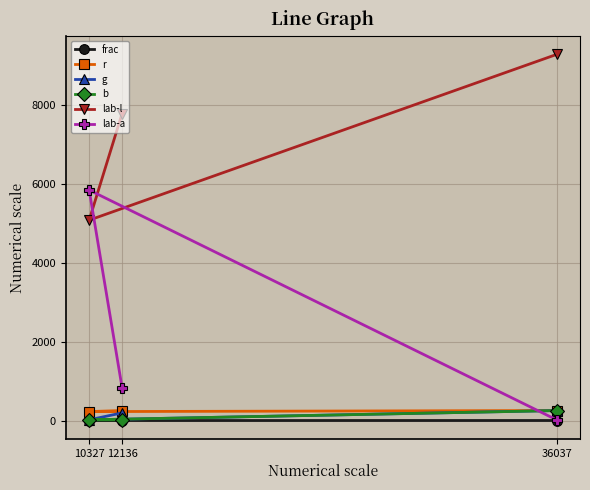

How many frac values are between 0 and 1?

3